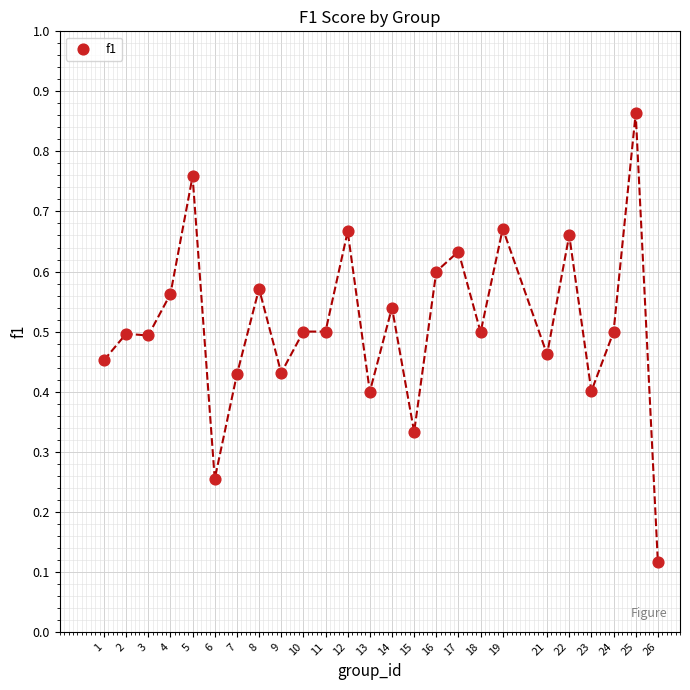

How many points are shown in the scatter plot?

25